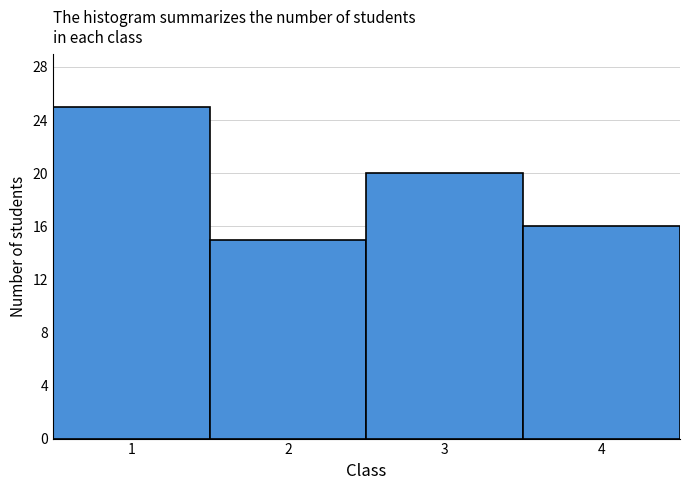

Reading left to right, list every bar in this chart as the range it spans on the x-axis followed by its height. The values are not printed on the chart, so give them approximately, as read against the axis.

0.5 to 1.5: 25
1.5 to 2.5: 15
2.5 to 3.5: 20
3.5 to 4.5: 16